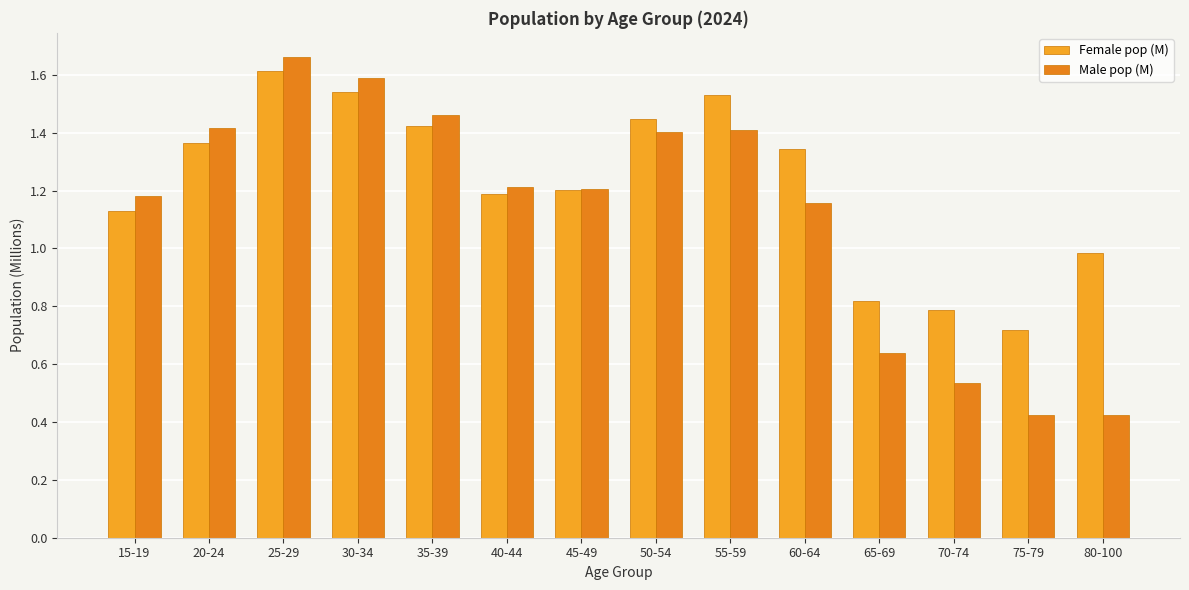

Which series has the largest range (max minus min)?

Male pop (M)